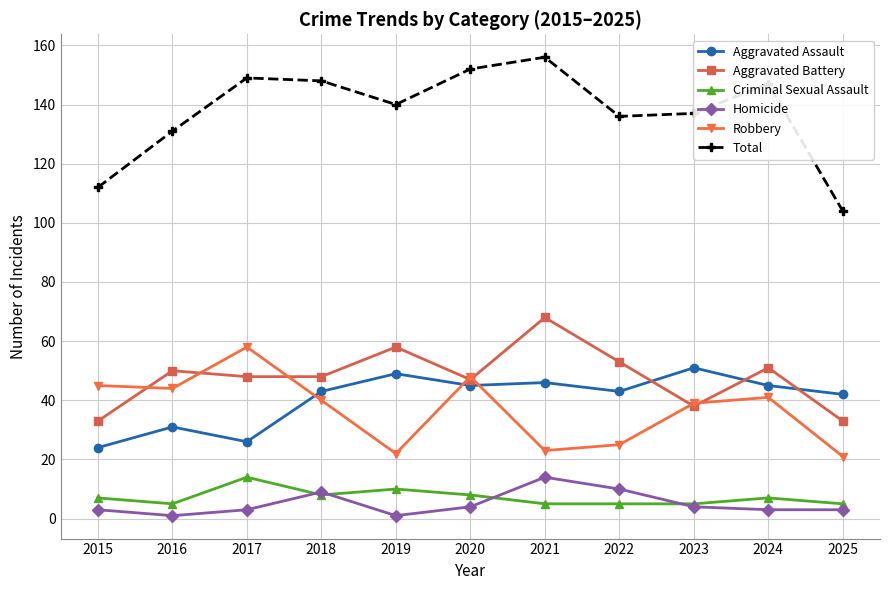

Is it true that Aggravated Assault equals 71 at 2024?

False